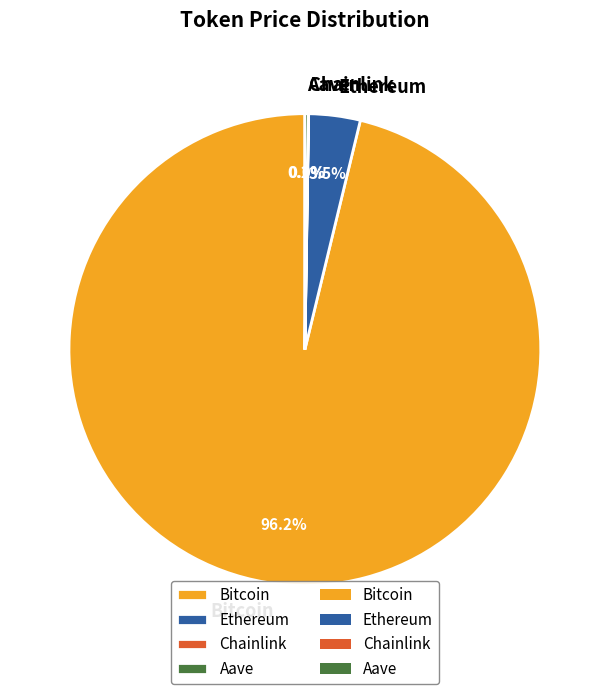

What is the largest slice in the pie chart?

Bitcoin